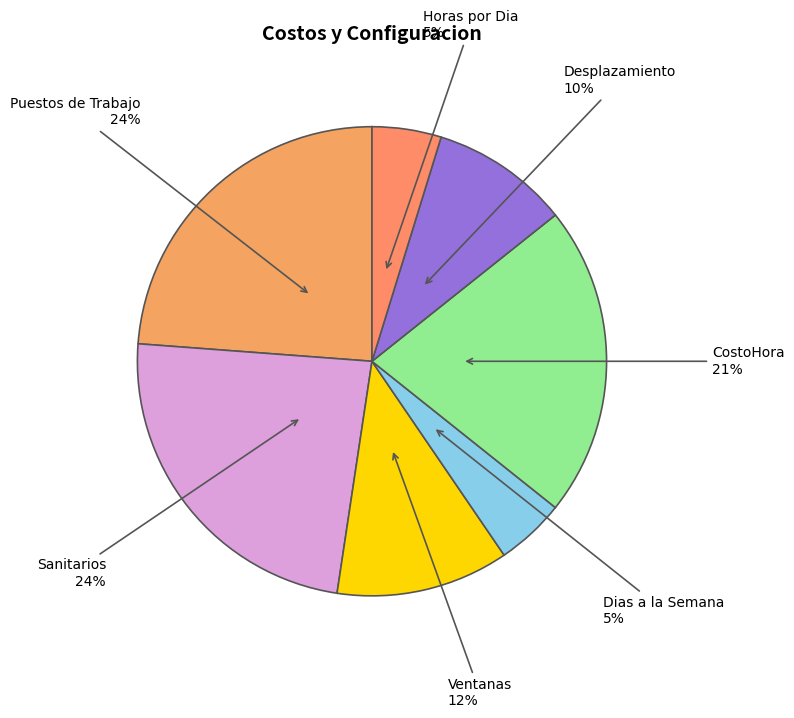

Is there a majority slice in this chart?

No